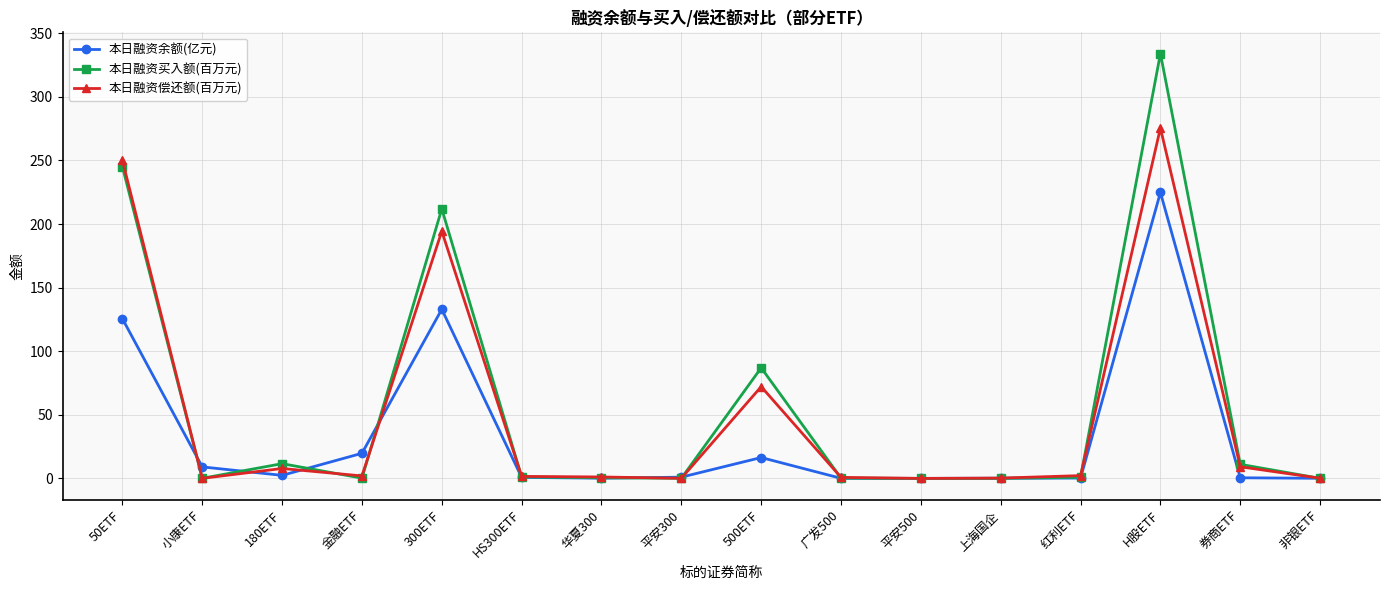

Rank the series by their maximum value, from highest to lowest.

本日融资买入额(百万元), 本日融资偿还额(百万元), 本日融资余额(亿元)